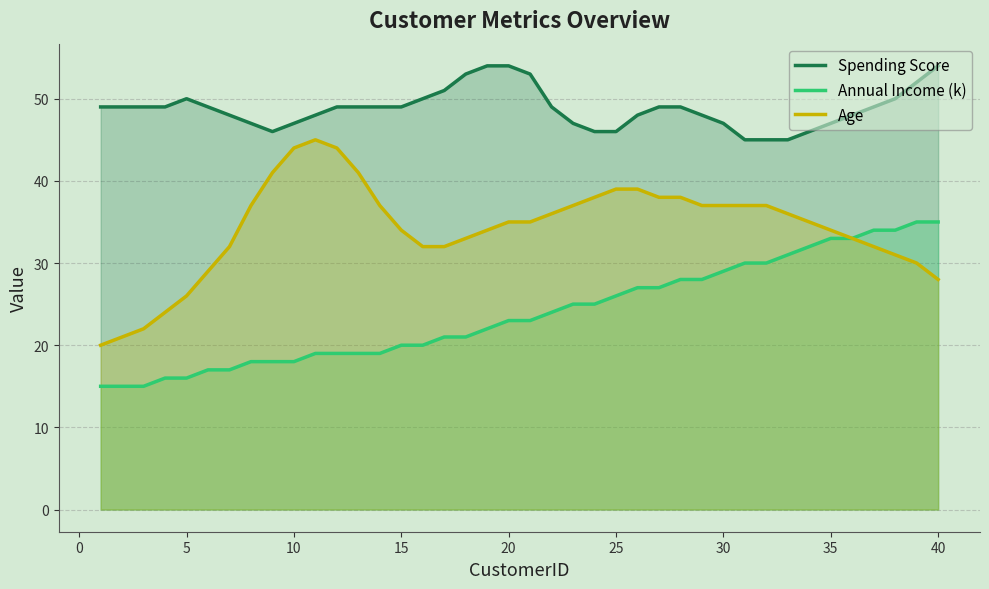

Reading left to right, list all the values displayed in this chart.

Spending Score: 49	49	49	49	50	49	48	47	46	47	48	49	49	49	49	50	51	53	54	54	53	49	47	46	46	48	49	49	48	47	45	45	45	46	47	48	49	50	52	54
Annual Income (k): 15	15	15	16	16	17	17	18	18	18	19	19	19	19	20	20	21	21	22	23	23	24	25	25	26	27	27	28	28	29	30	30	31	32	33	33	34	34	35	35
Age: 20	21	22	24	26	29	32	37	41	44	45	44	41	37	34	32	32	33	34	35	35	36	37	38	39	39	38	38	37	37	37	37	36	35	34	33	32	31	30	28